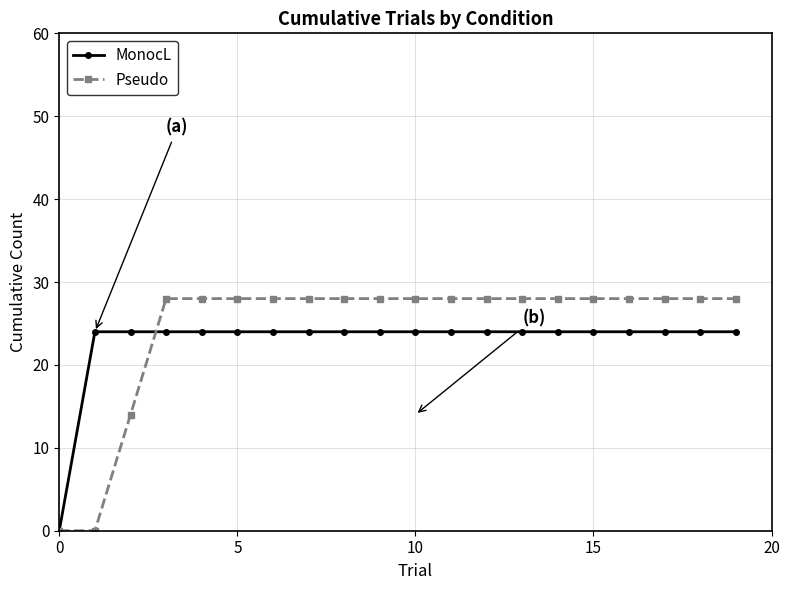

How many distinct data groups are displayed?

2